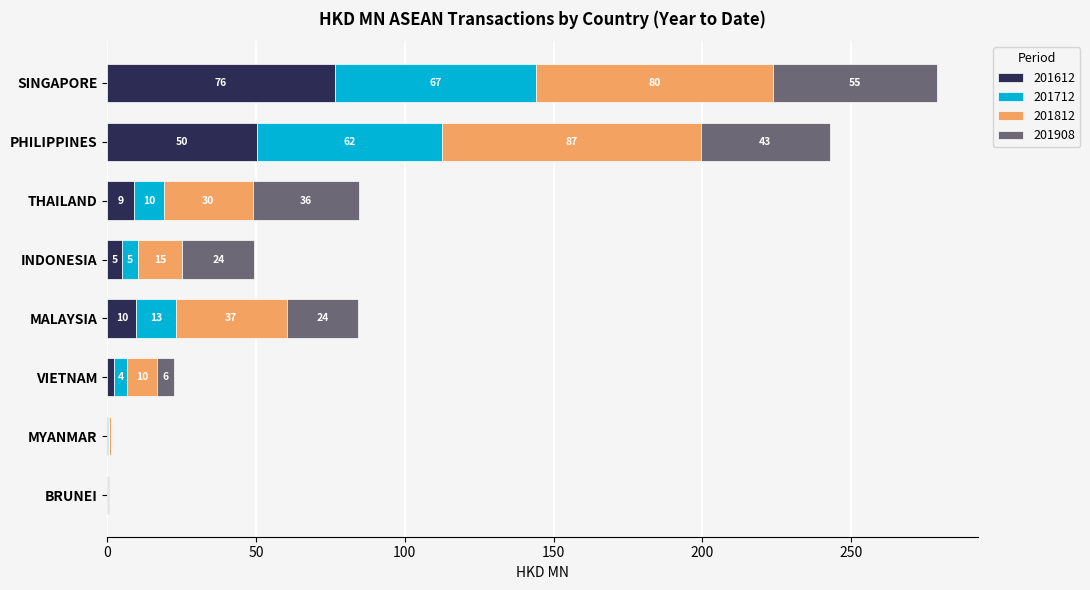

Which series changed the most between PHILIPPINES and BRUNEI?

201812